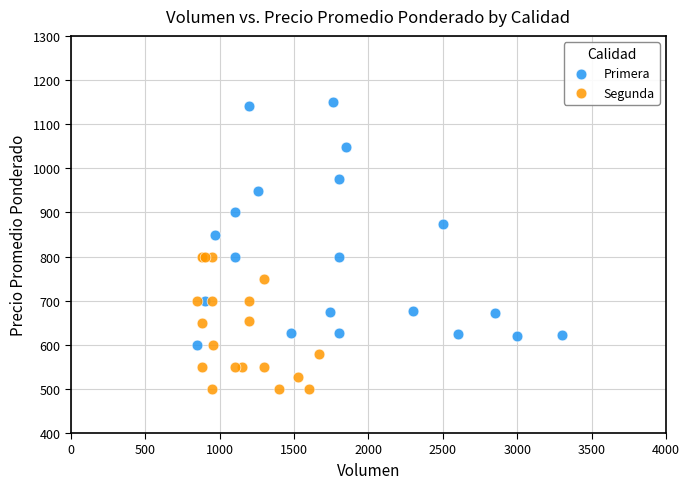

What are all the series names shown in the legend?

Primera, Segunda